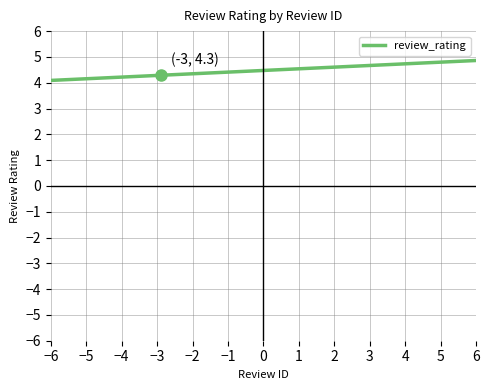

What is the smallest value displayed?

4.1